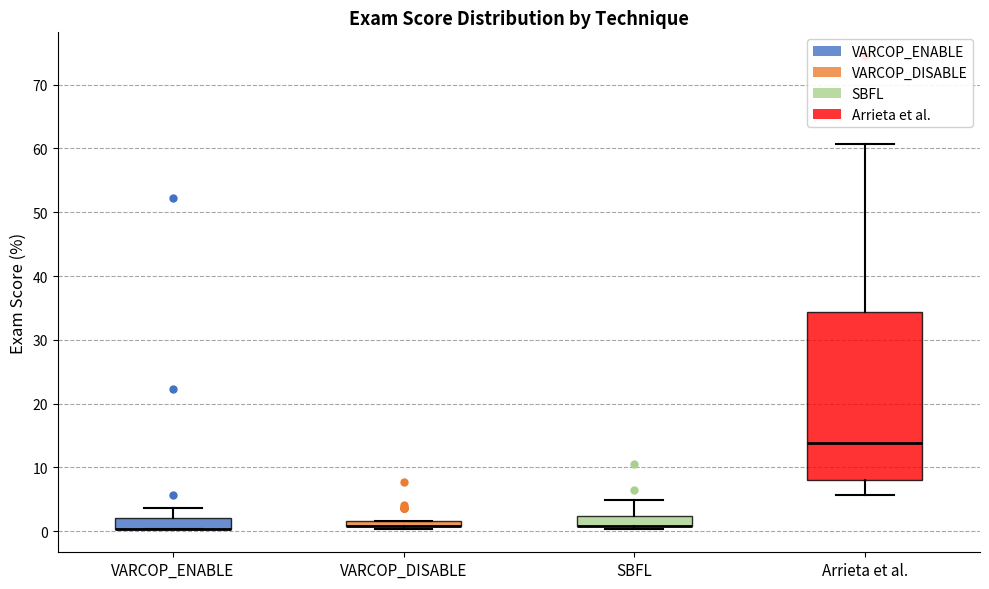

Which box is the tallest, from its lower edge to its upper edge?

Arrieta et al.